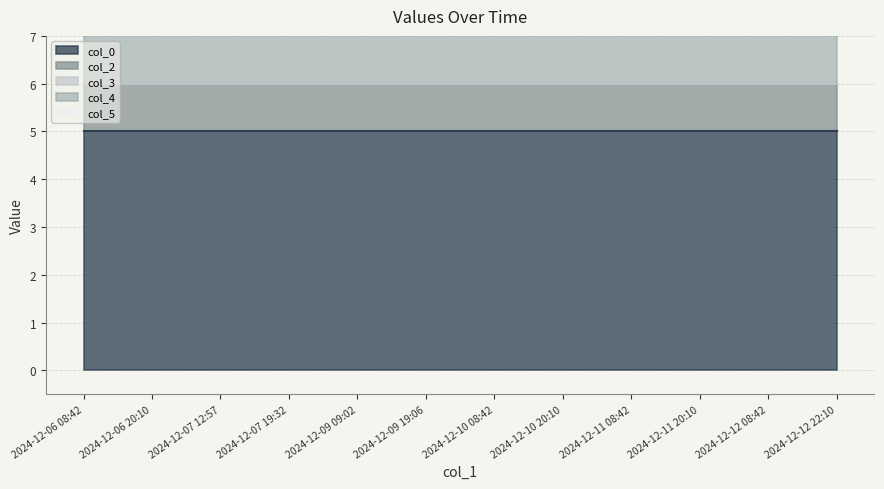

Is it true that col_0 equals 7 at 2024-12-06 08:42?

False